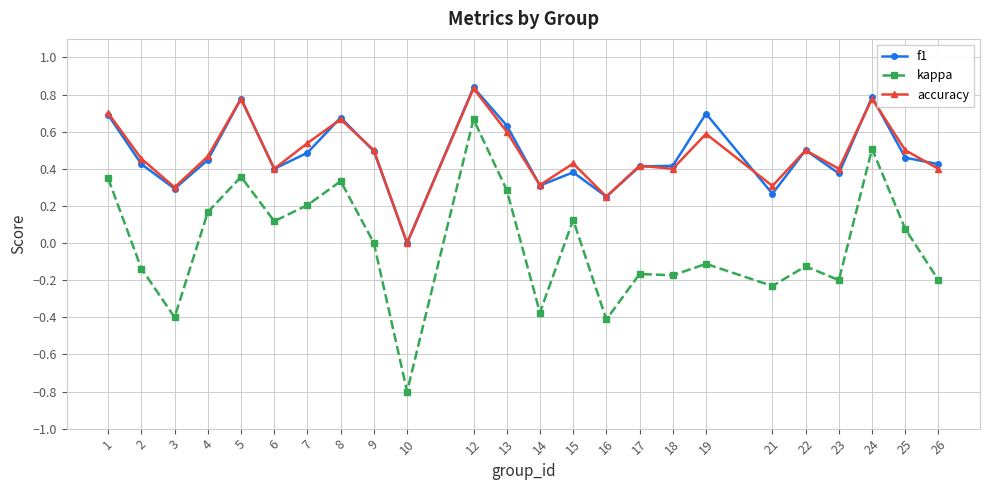

The value of accuracy at 14 is 0.3. True or false?

True